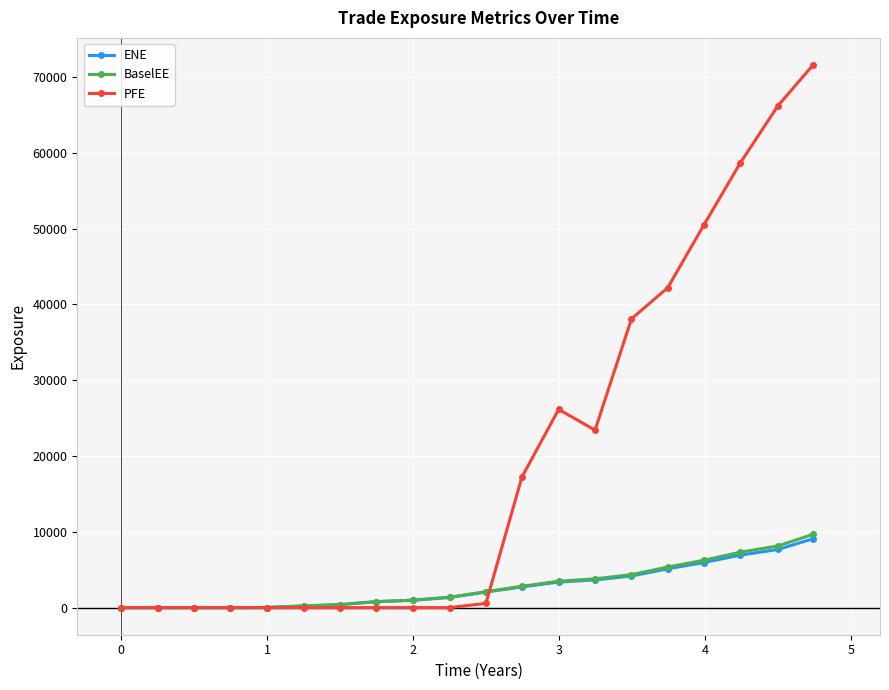

What is the difference between the second highest and minimum values in the ENE series?

7667.0